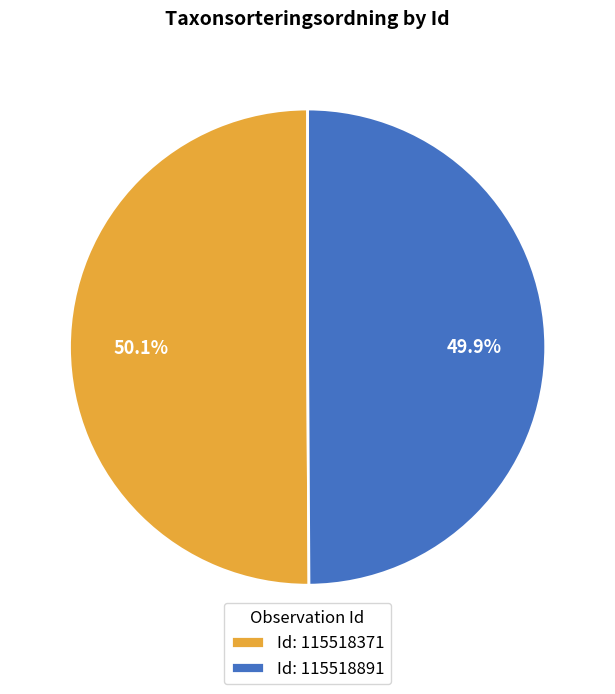

Combined, do Id: 115518371 and Id: 115518891 account for over 50%?

Yes